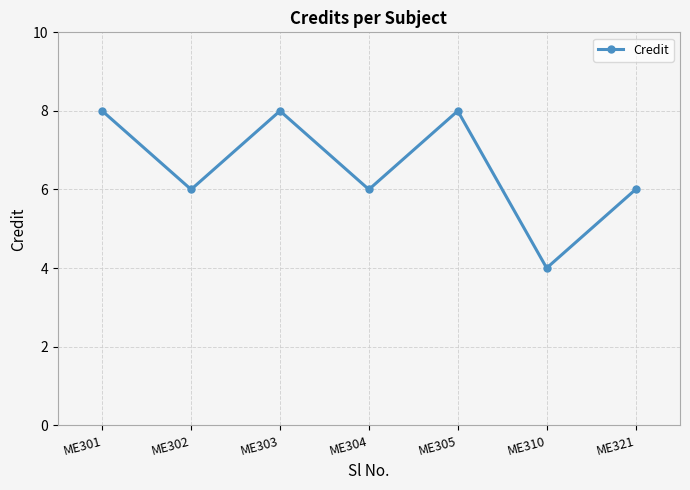

How many lines are shown in the chart?

1